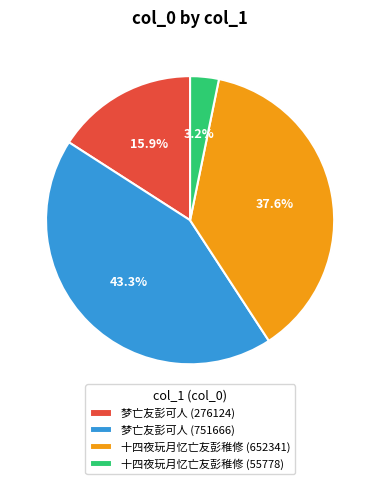

What percentage is NOT represented by 梦亡友彭可人 (751666)?

56.7%